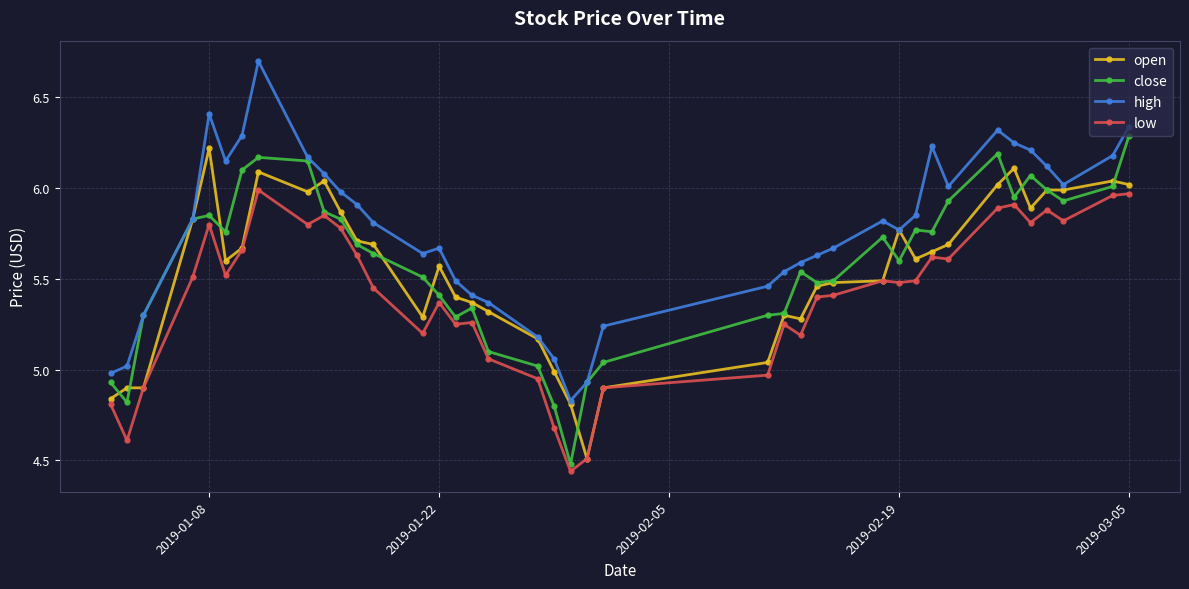

True or false: high and low intersect in this chart.

False